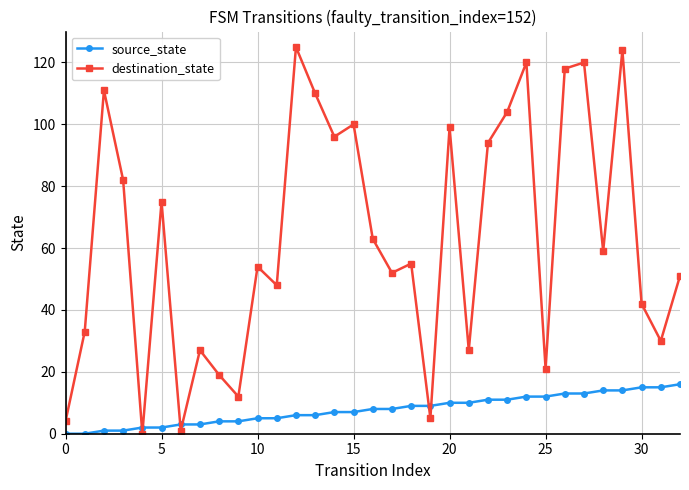

Which series has the widest spread of values?

destination_state